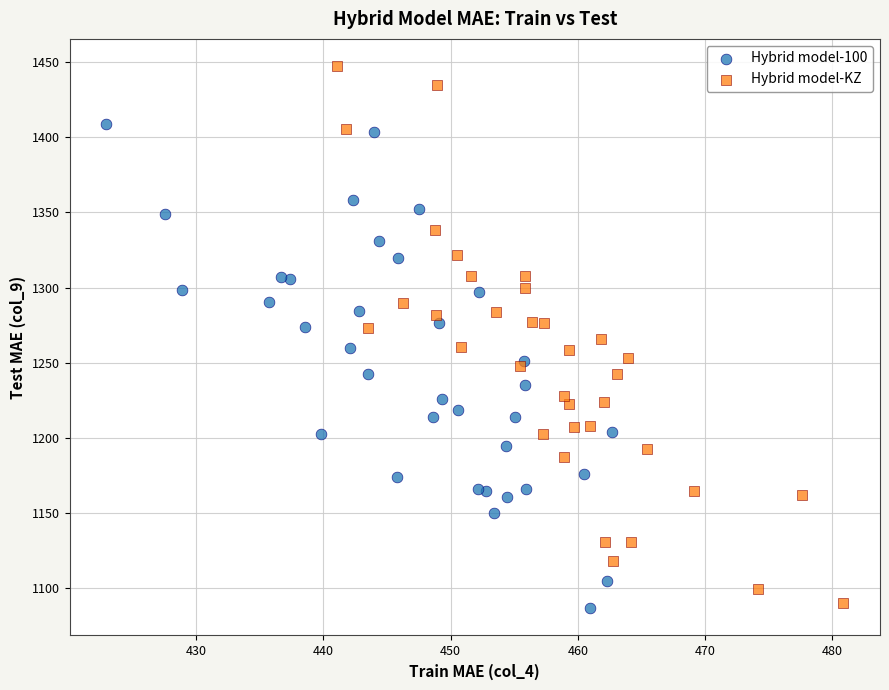

Which series contains the lowest Y value?

Hybrid model-100